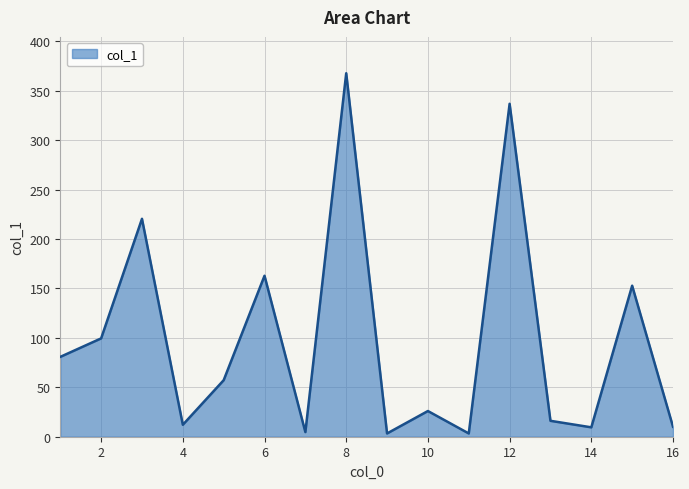

What is the maximum value shown in the chart?

367.8